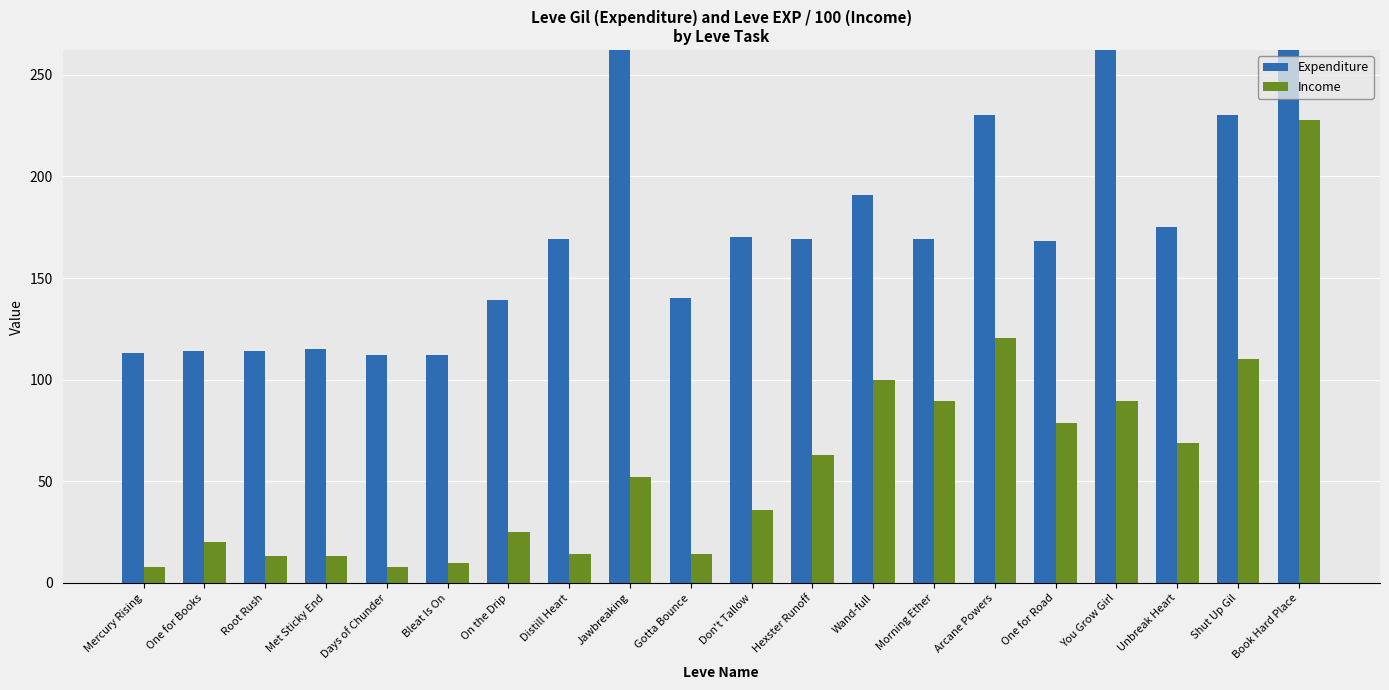

At which label is Income closest to 117?

Arcane Powers